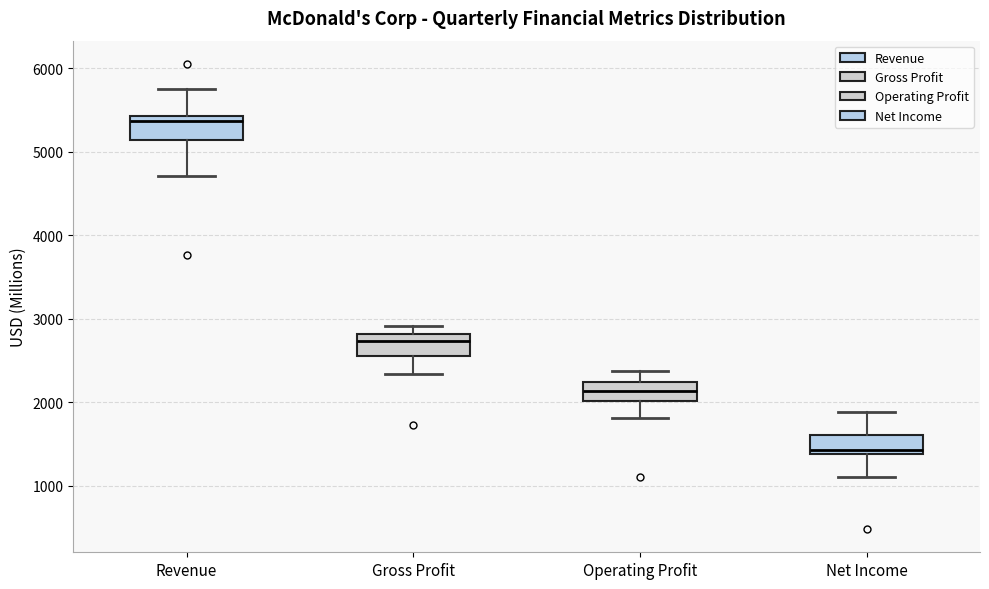

Which box's median line is the highest?

Revenue